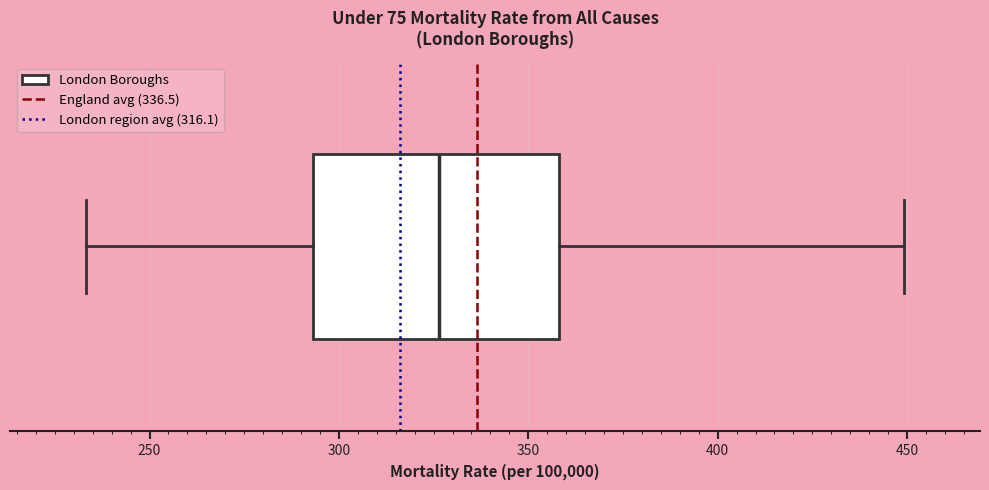

Transcribe this box plot: give where the median line is, the range the box spans, and where the two whiskers end, as read against the x-axis. The values are not printed on the chart, so give them approximately, as read against the axis.

median 325, box 295 to 360, whiskers 235 to 450